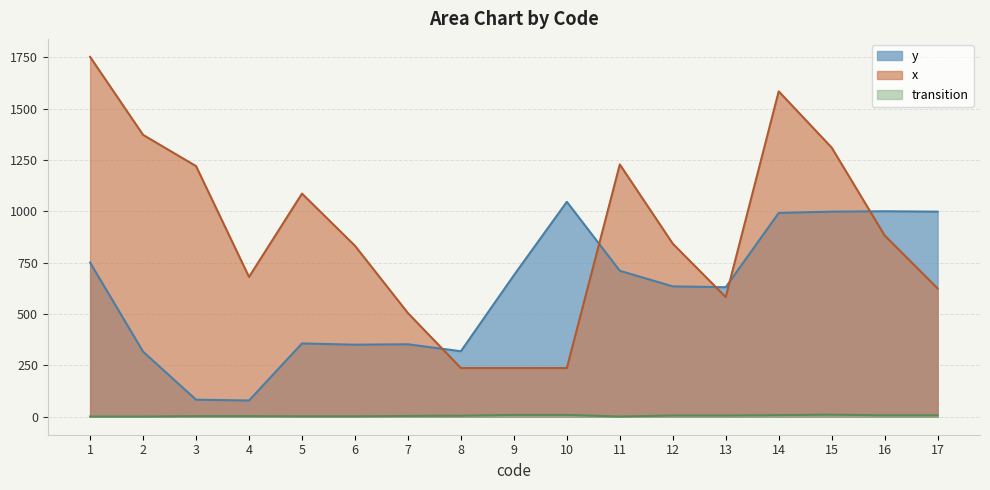

The x series shows 407 at 14. True or false?

False